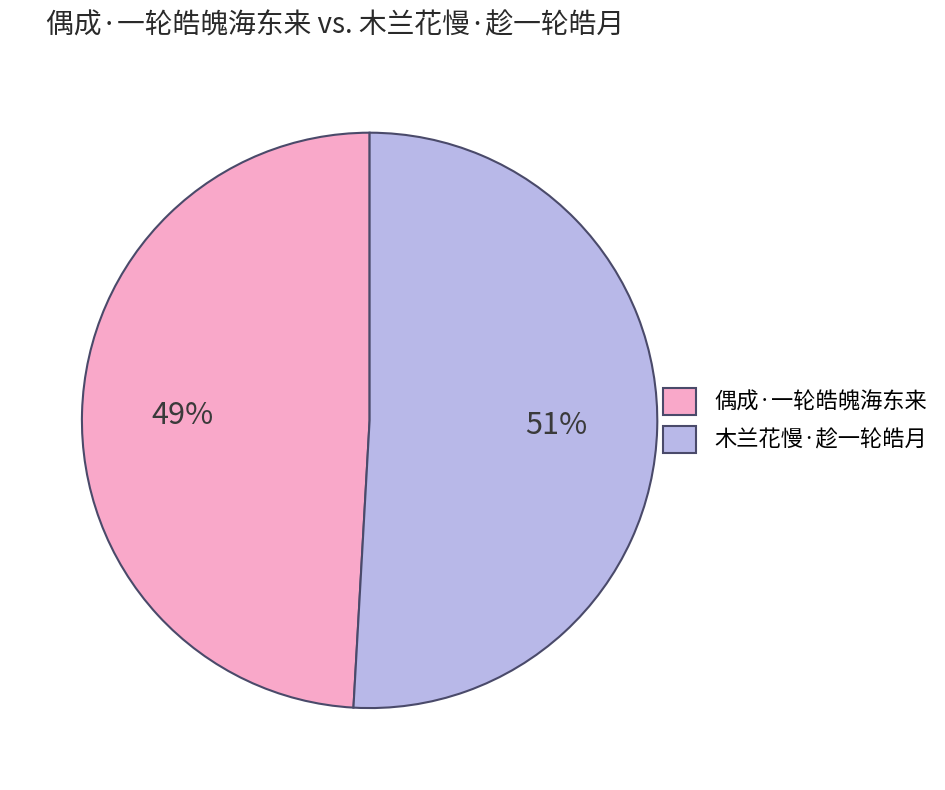

Which slice is the largest?

木兰花慢·趁一轮皓月